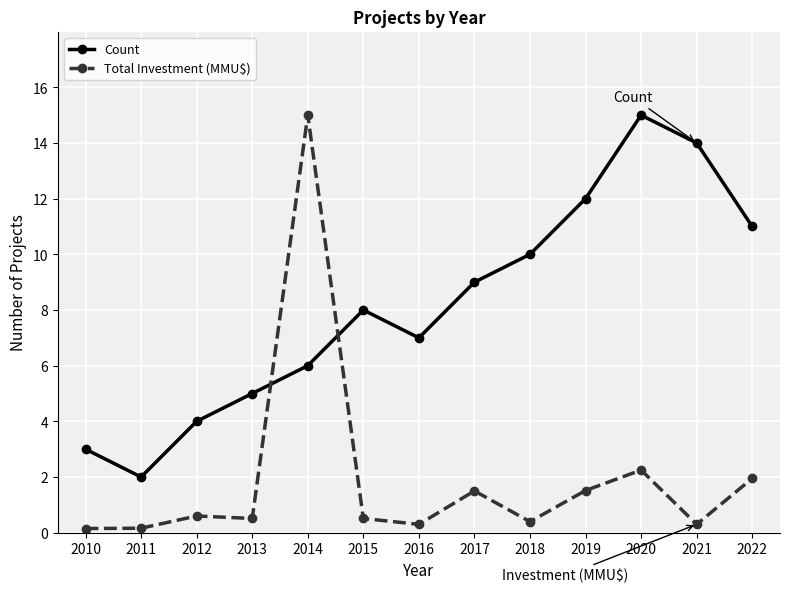

Where is Count nearest to the value 8?

2015